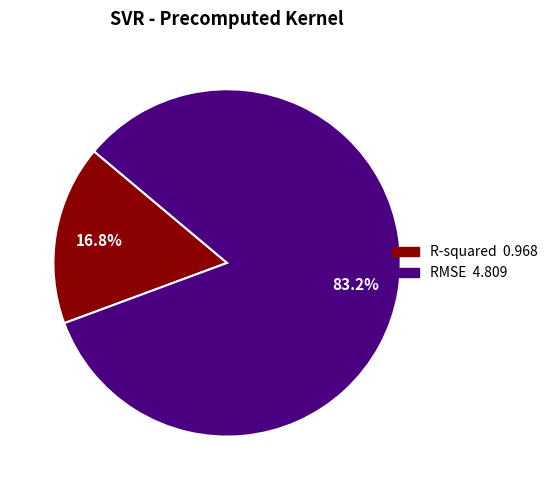

Count the number of slices in the pie.

2